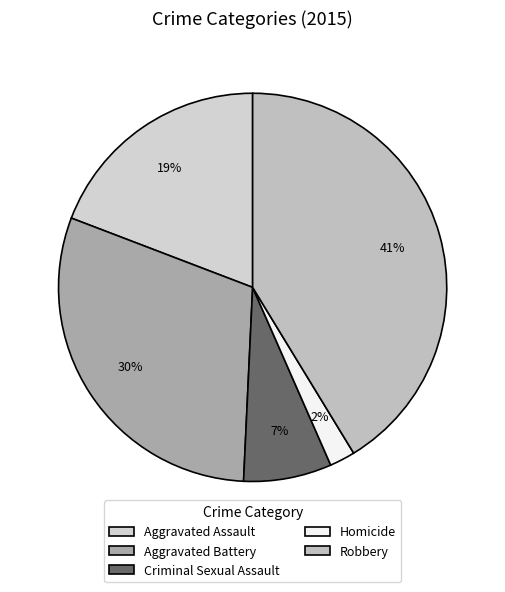

What percentage do Robbery and Criminal Sexual Assault together represent?

48.6%